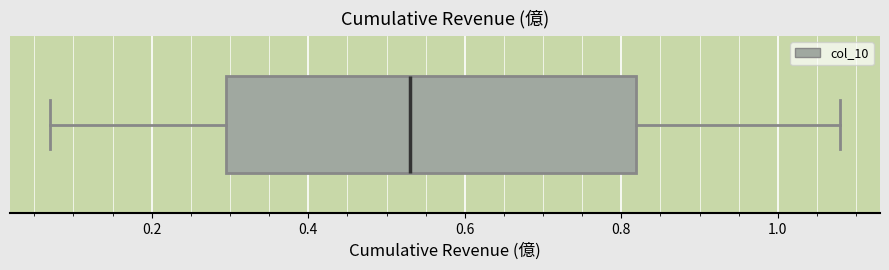

Read this box plot against the x-axis: the position of the median line, the range covered by the box, and the ends of both whiskers. The values are not printed on the chart, so give them approximately, as read against the axis.

median 0.54, box 0.30 to 0.82, whiskers 0.06 to 1.08